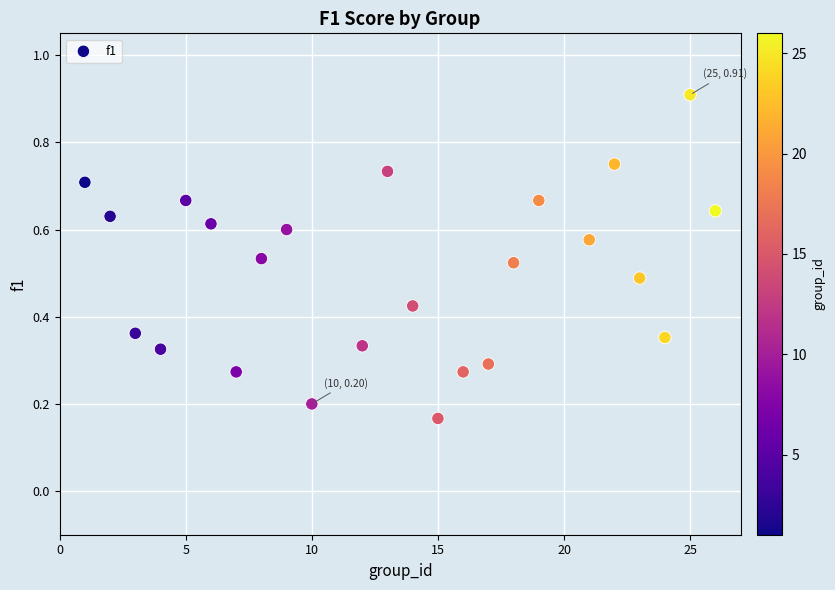

What is the range of X values (max minus min)?

25.0